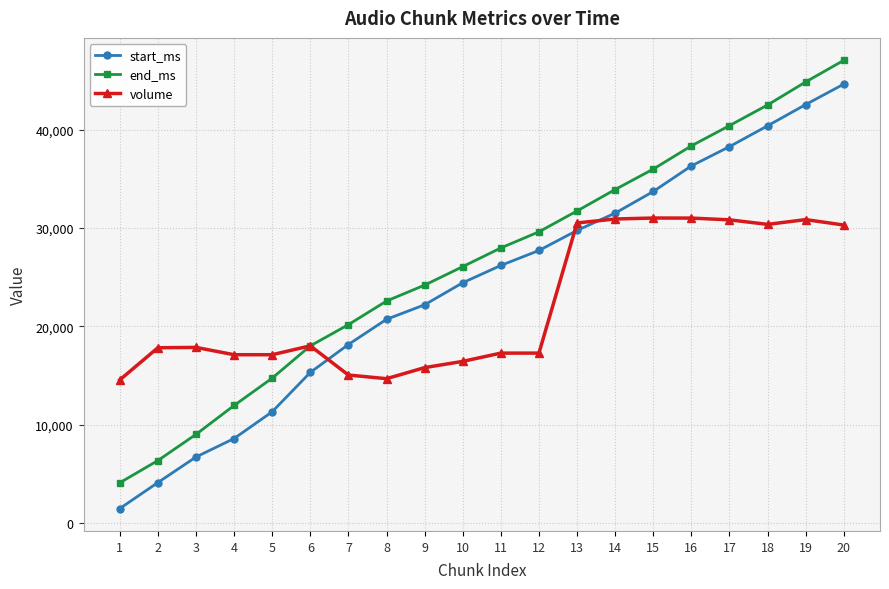

How many intersections are there between end_ms and volume?

1